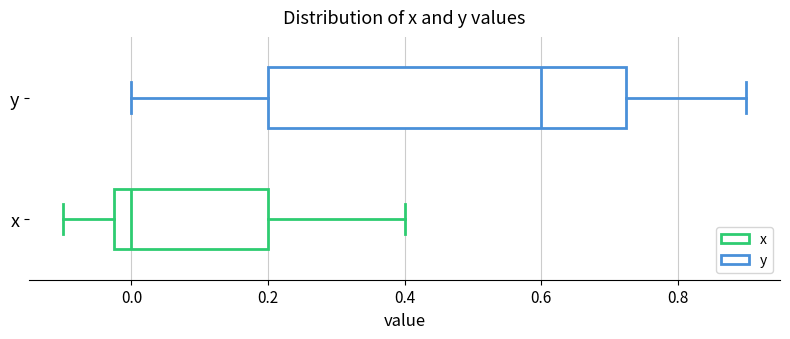

Where is the left edge of the box for x on the x-axis? The values are not printed on the chart, so give them approximately, as read against the axis.

-0.02